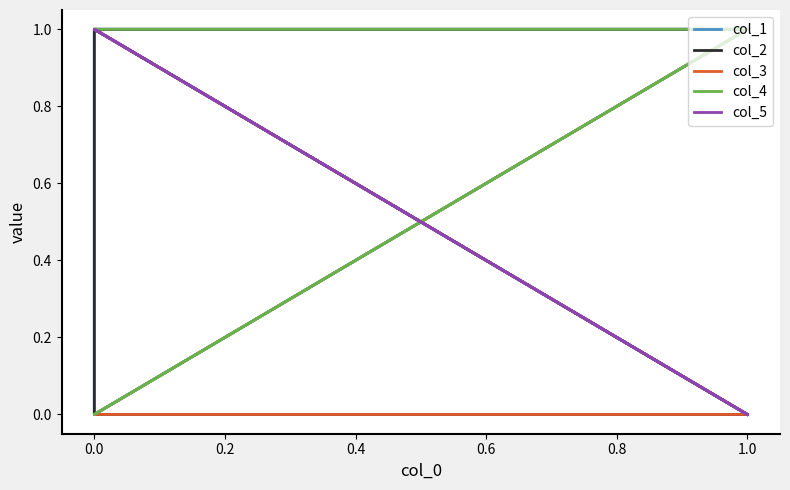

What is the highest value of the col_5 series?

1